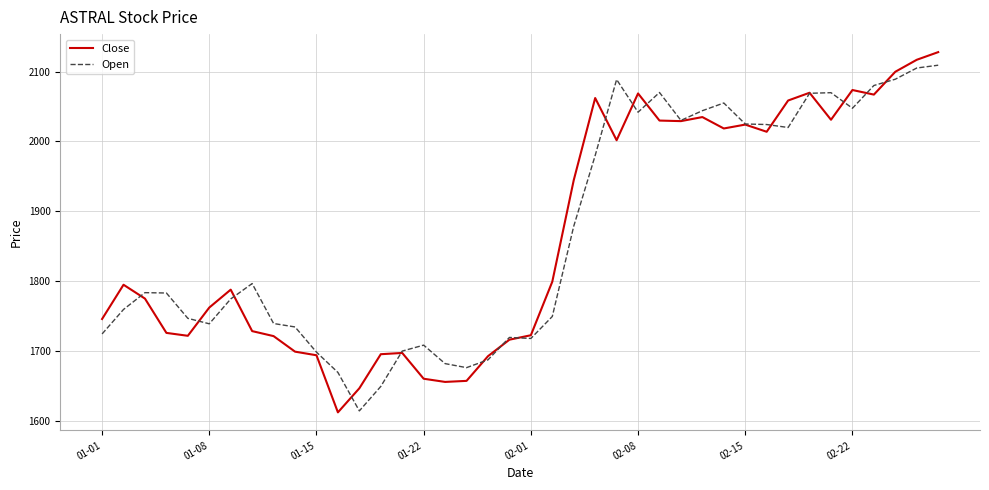

What is the smallest value displayed?

1613.0